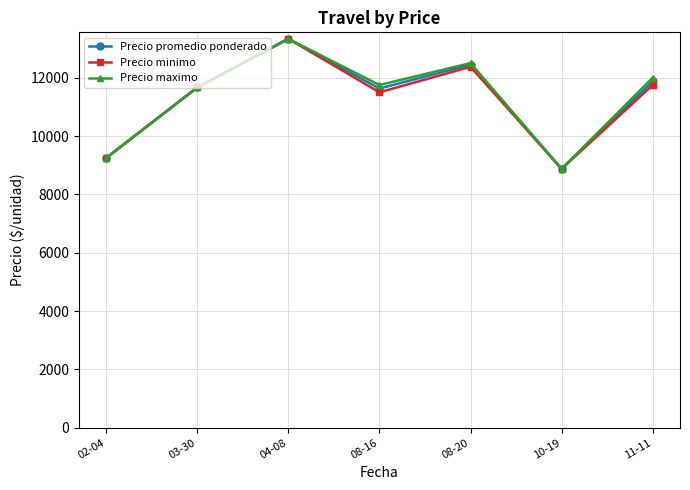

Which category has the highest value across all series?

04-08